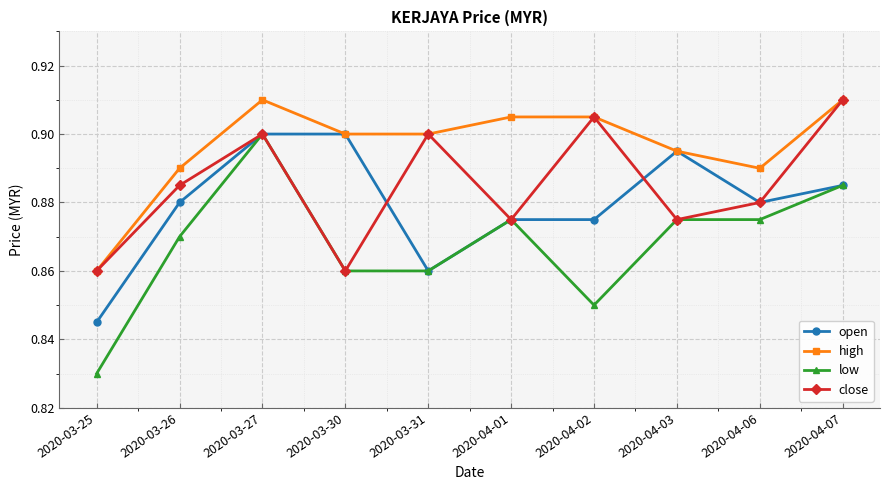

The close series shows 1.5 at 2020-04-02. True or false?

False